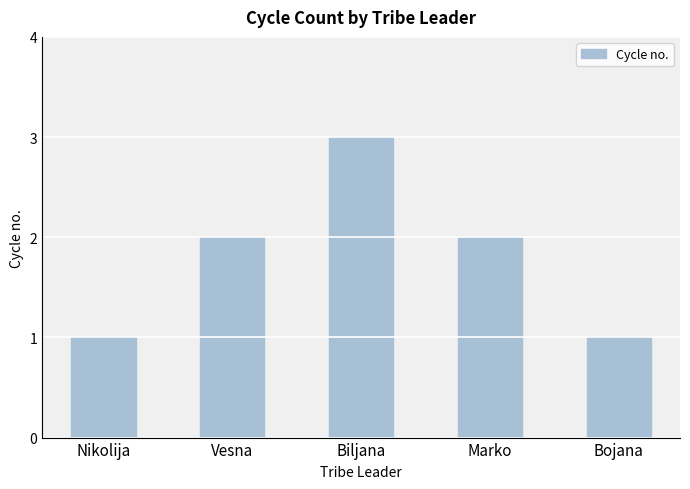

Approximately how many times larger is the value at Marko compared to Vesna?

1.0